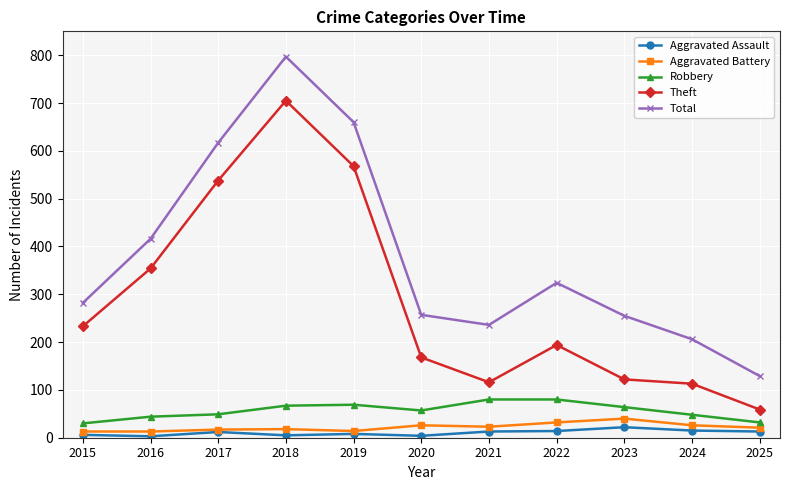

The value of Theft at 2015 is 100. True or false?

False